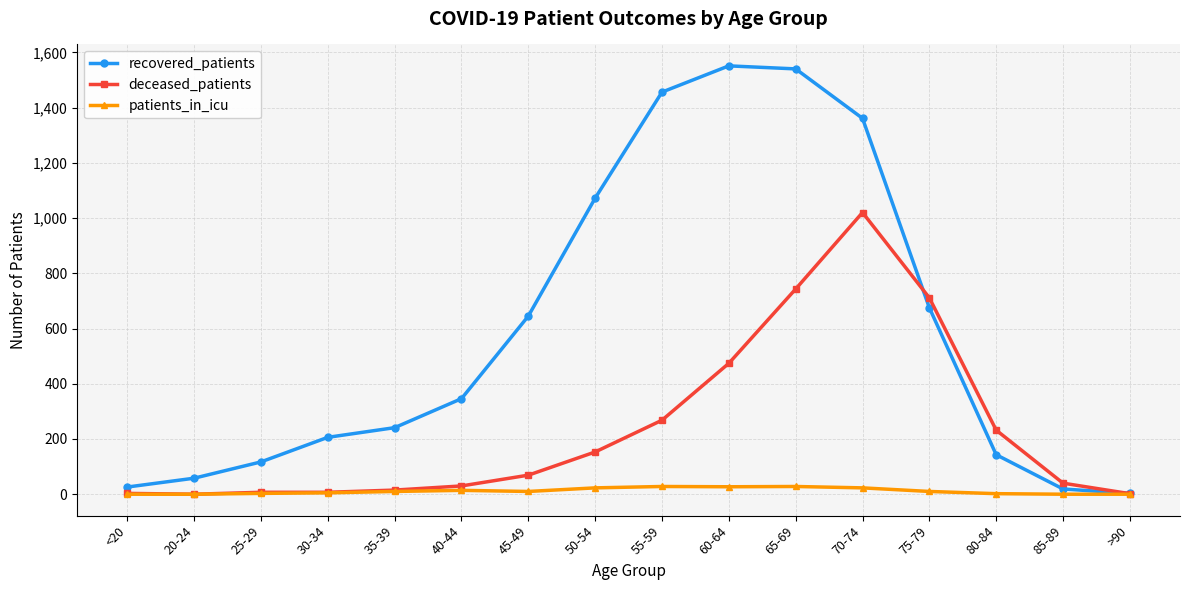

Rank the series by their maximum value, from highest to lowest.

recovered_patients, deceased_patients, patients_in_icu